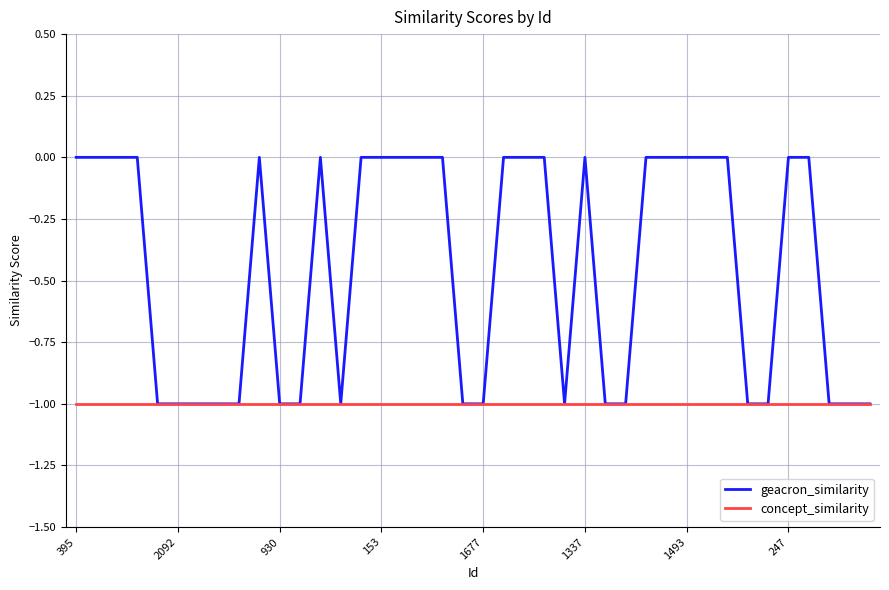

Which series has the largest range (max minus min)?

geacron_similarity